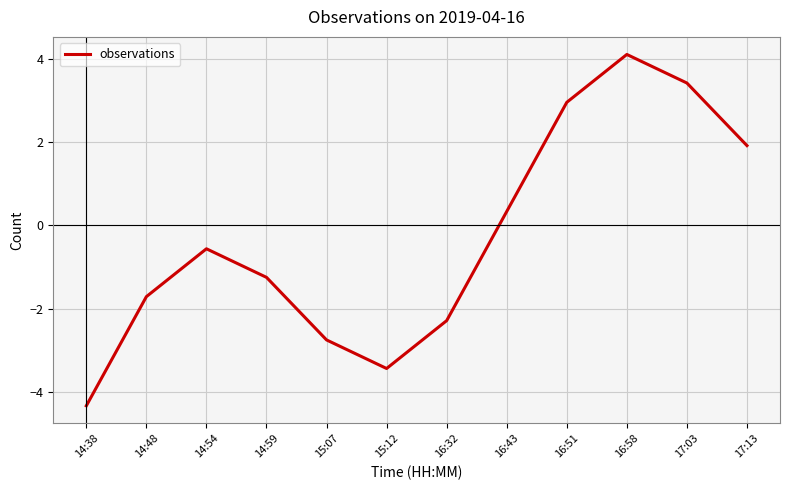

At which category does the chart reach its peak across all series?

16:58